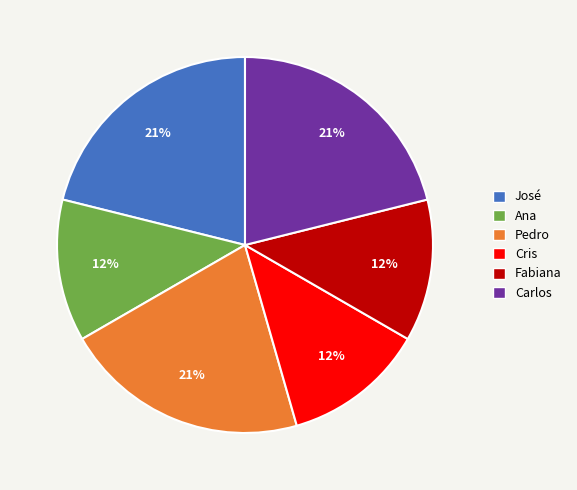

To the nearest percent, what percentage of the pie is José?

21%